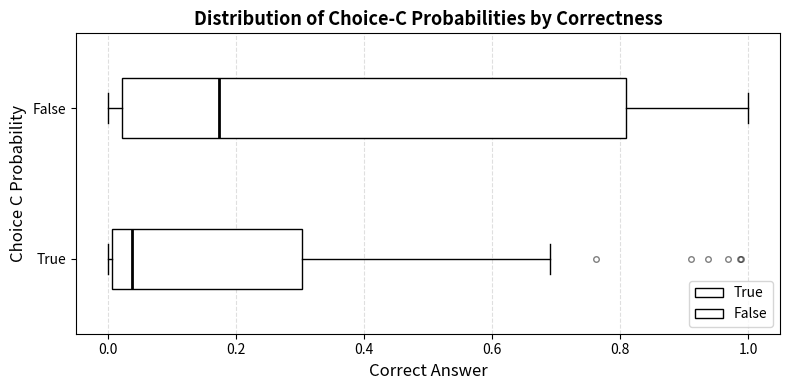

Which box is the widest, from its left edge to its right edge?

False